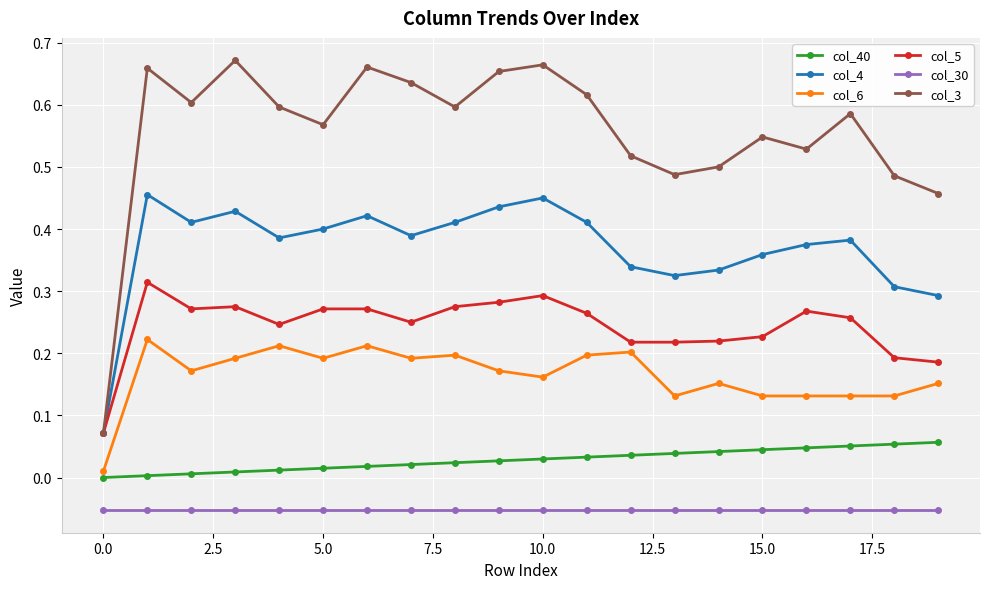

How many lines are shown in the chart?

6